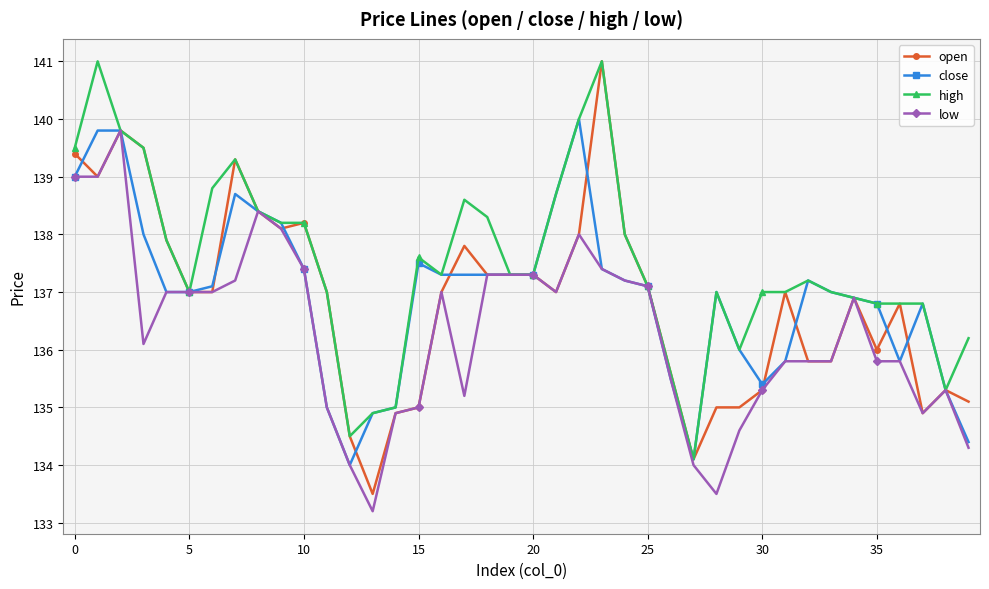

What is the maximum value shown in the chart?

141.0